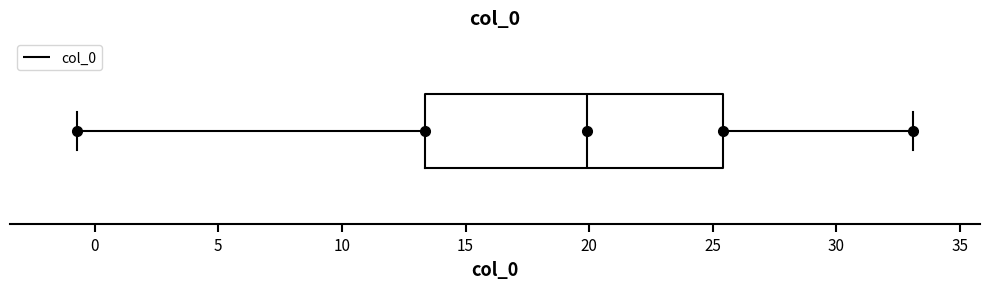

Where does the median line of the box sit on the x-axis? The values are not printed on the chart, so give them approximately, as read against the axis.

20.0